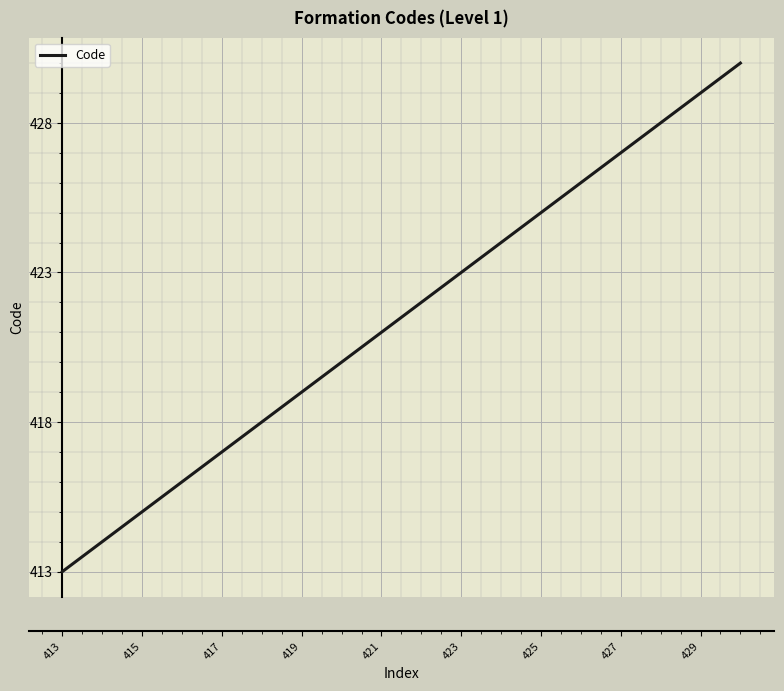

What is the smallest value displayed?

413